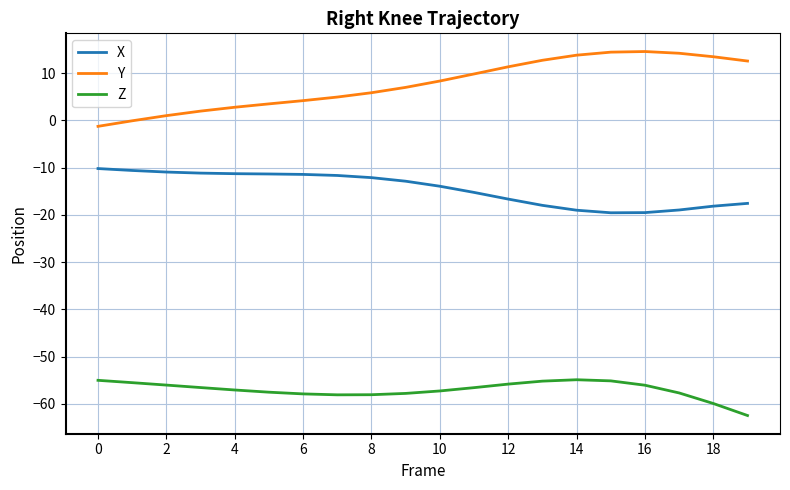

What is the minimum value for X?

-19.6